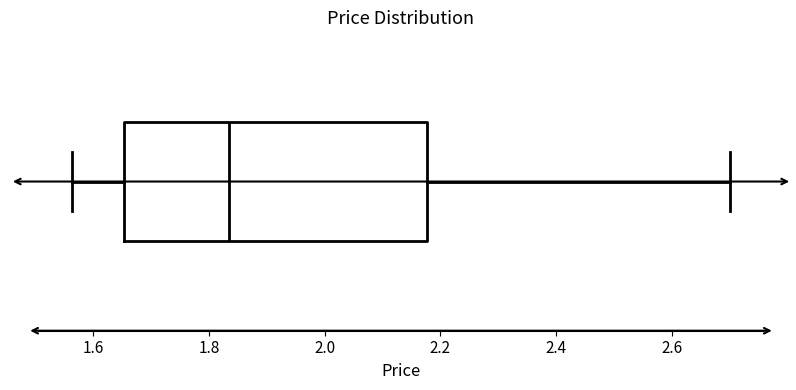

Transcribe this box plot: give where the median line is, the range the box spans, and where the two whiskers end, as read against the x-axis. The values are not printed on the chart, so give them approximately, as read against the axis.

median 1.84, box 1.66 to 2.18, whiskers 1.56 to 2.70